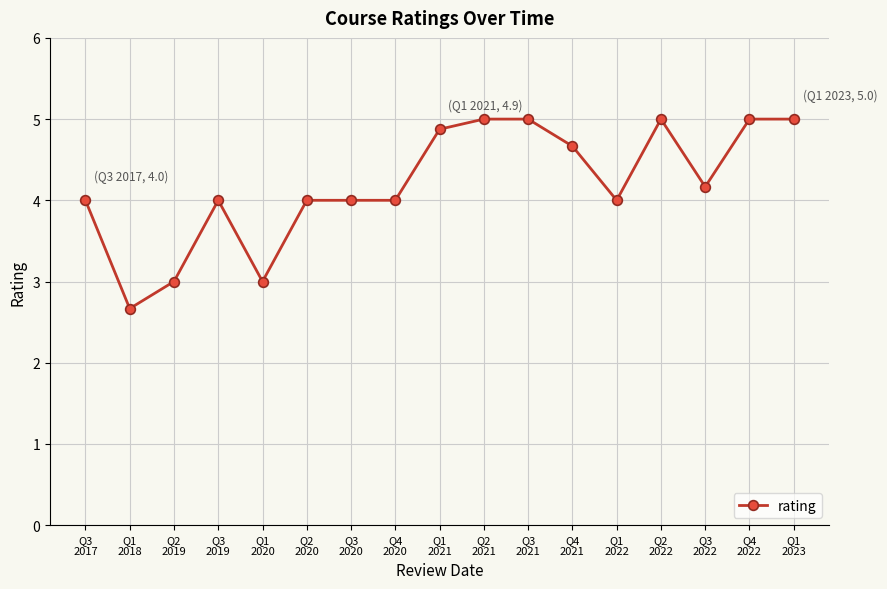

True or false: the data shows 2.2 at Q3
2020.

False